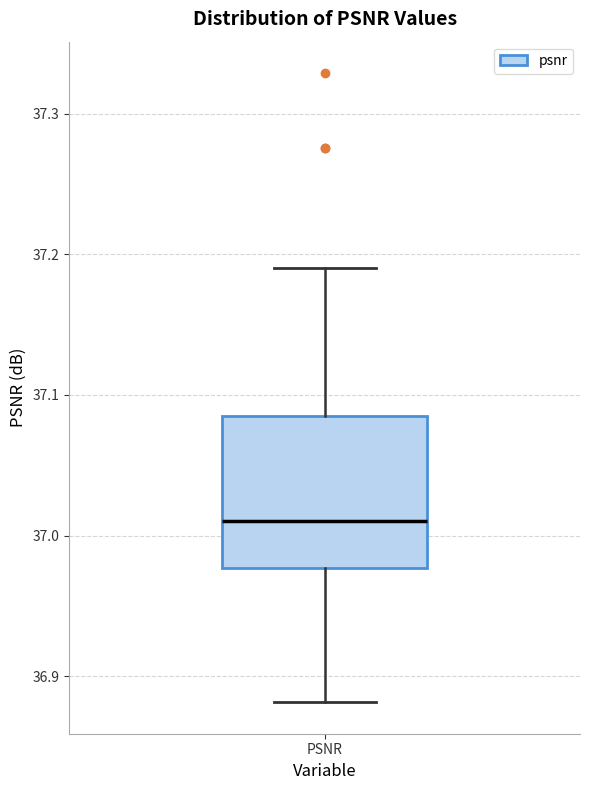

Where is the upper edge of the box for PSNR on the y-axis? The values are not printed on the chart, so give them approximately, as read against the axis.

37.09